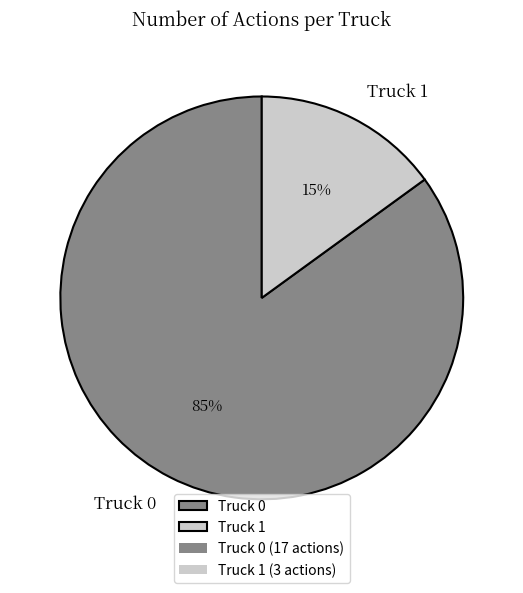

Rank the categories by value from highest to lowest.

Truck 0, Truck 1